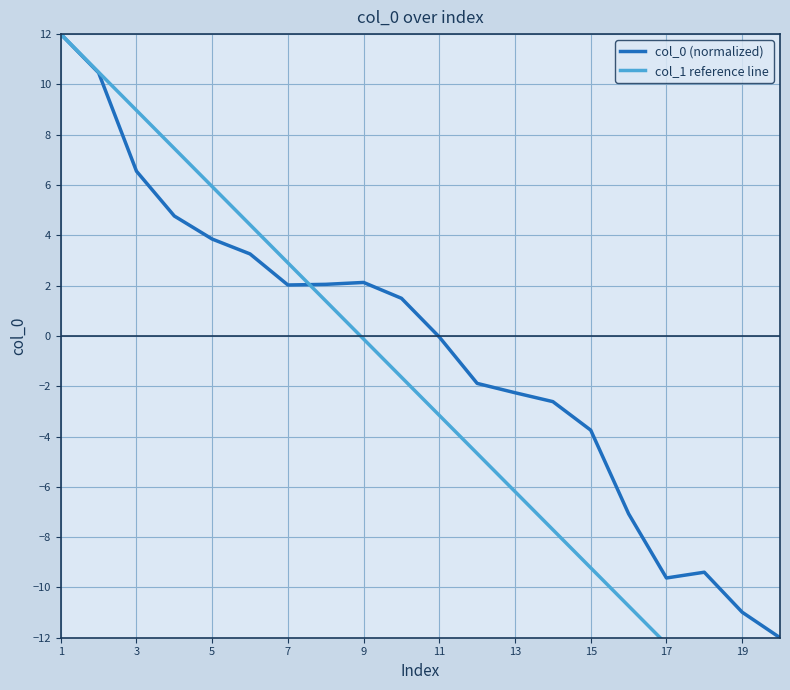

What is the minimum value shown in the chart?

-16.8